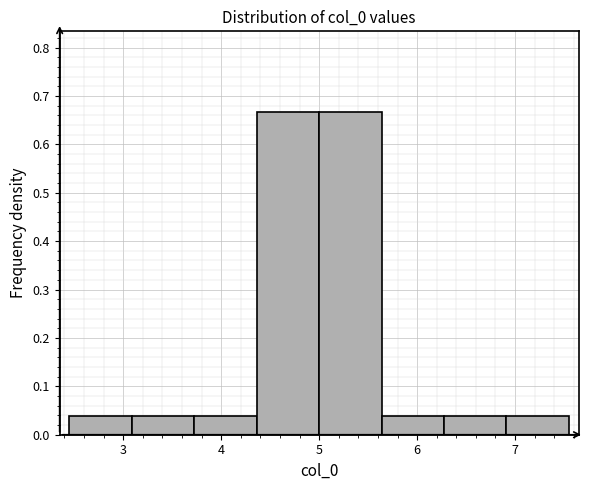

Reading left to right, list every bar in this chart as the range it spans on the x-axis followed by its height. Neither the bar edges nor the heights are printed on the chart, so give them approximately, as read against the axes.

2.5 to 3.1: 0.04
3.1 to 3.7: 0.04
3.7 to 4.4: 0.04
4.4 to 5.0: 0.67
5.0 to 5.6: 0.67
5.6 to 6.3: 0.04
6.3 to 6.9: 0.04
6.9 to 7.5: 0.04